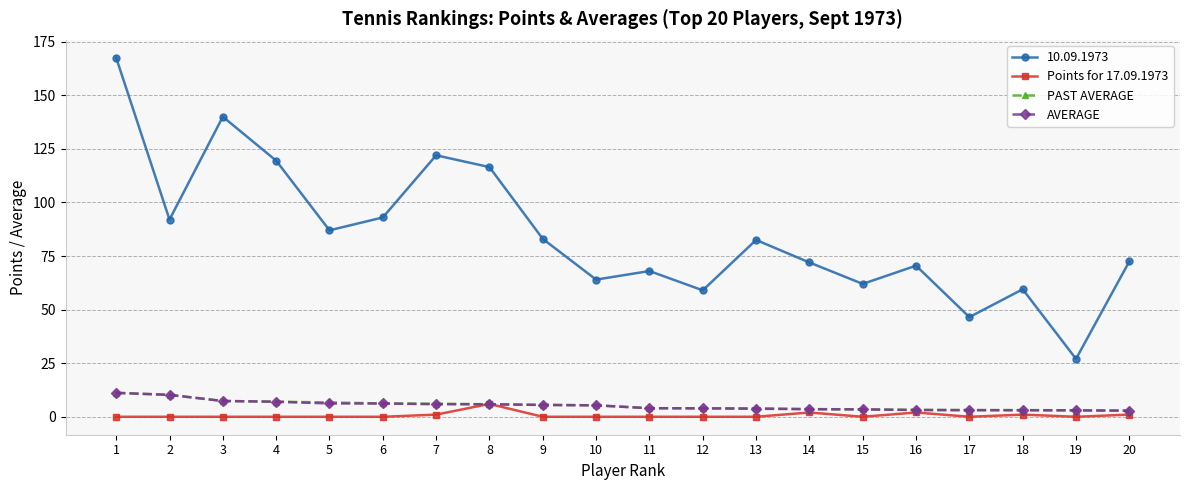

How many lines are shown in the chart?

4